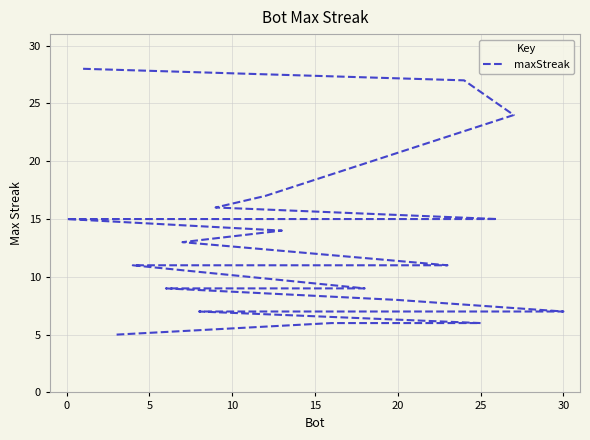

Is this an area chart (filled region under the line)?

No